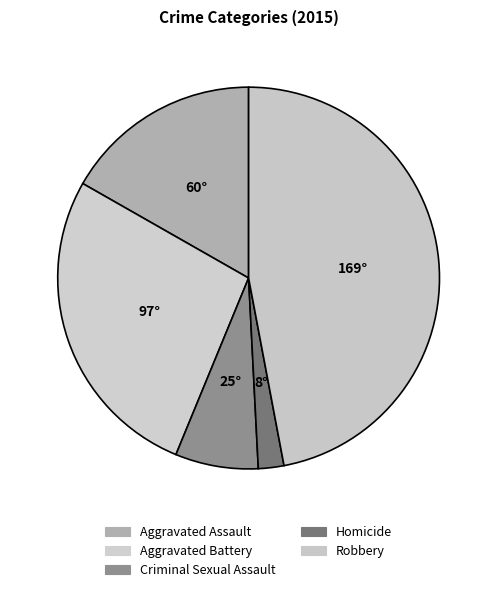

Count the number of slices in the pie.

5